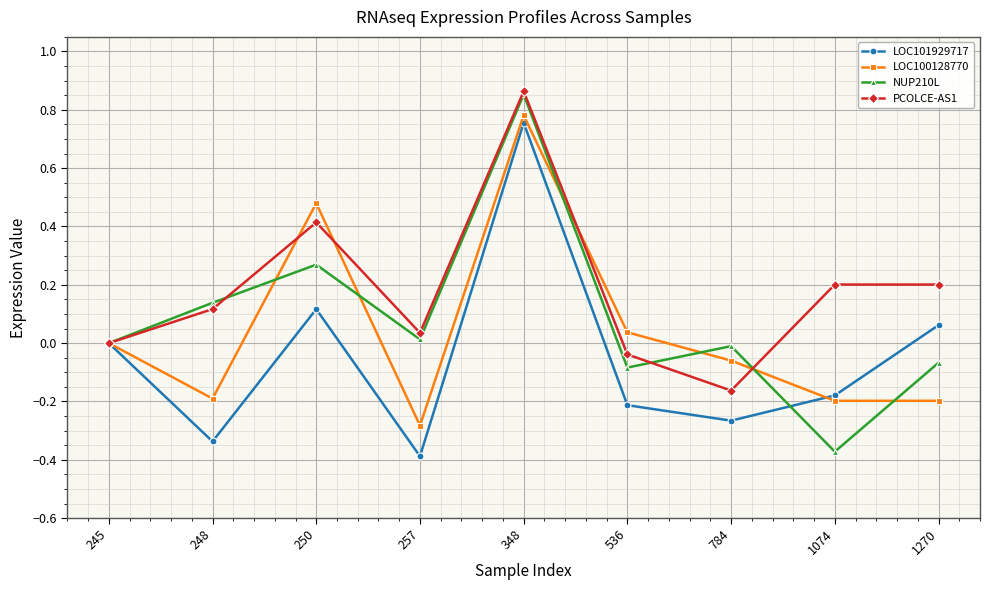

Count the number of categories in the chart.

9